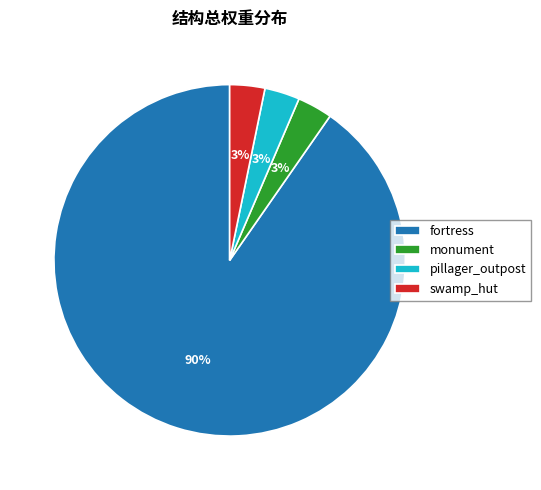

What is the majority slice?

fortress